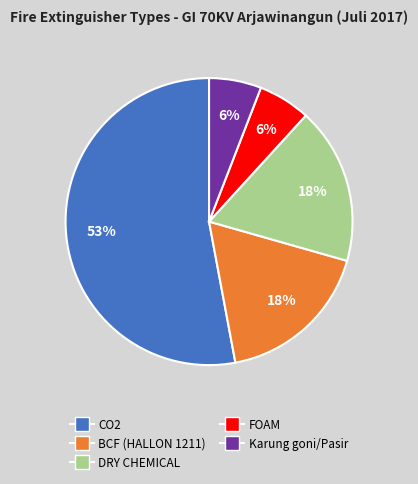

Which has a higher value, FOAM or CO2?

CO2